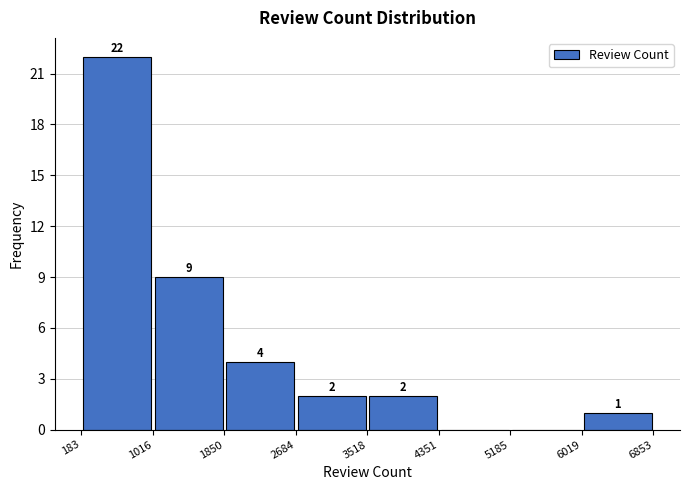

Over which range of the x-axis is the bar tallest?

183 to 1016